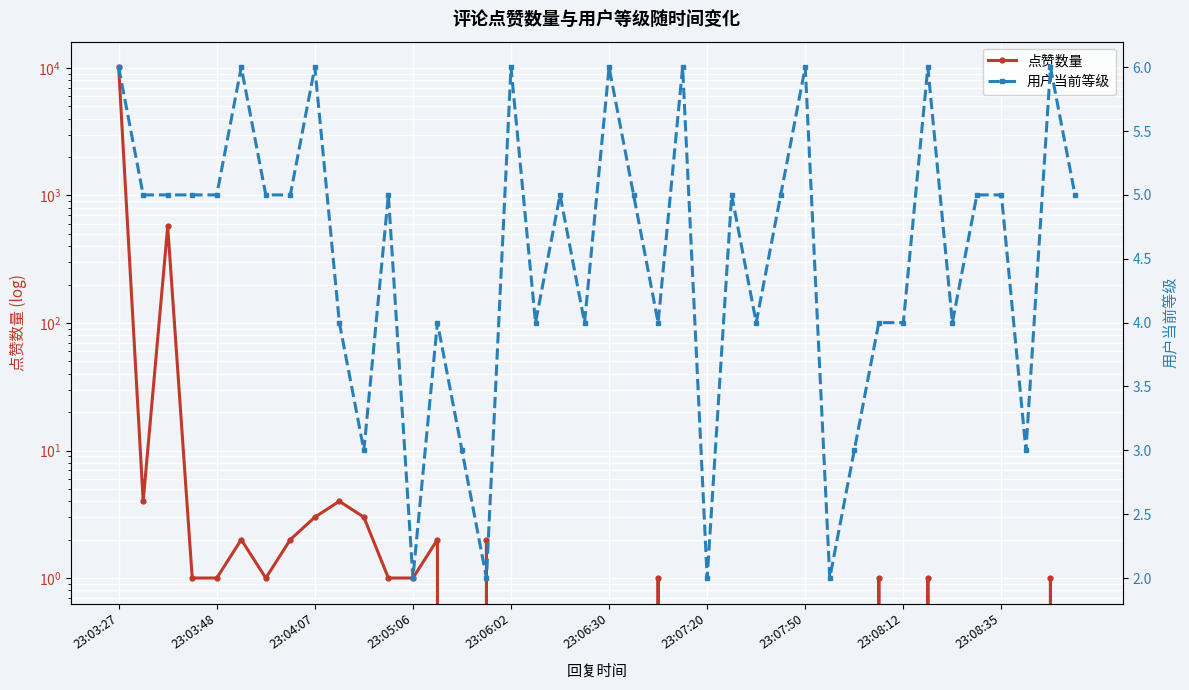

At 34, list the series in order from largest to smallest.

用户当前等级, 点赞数量